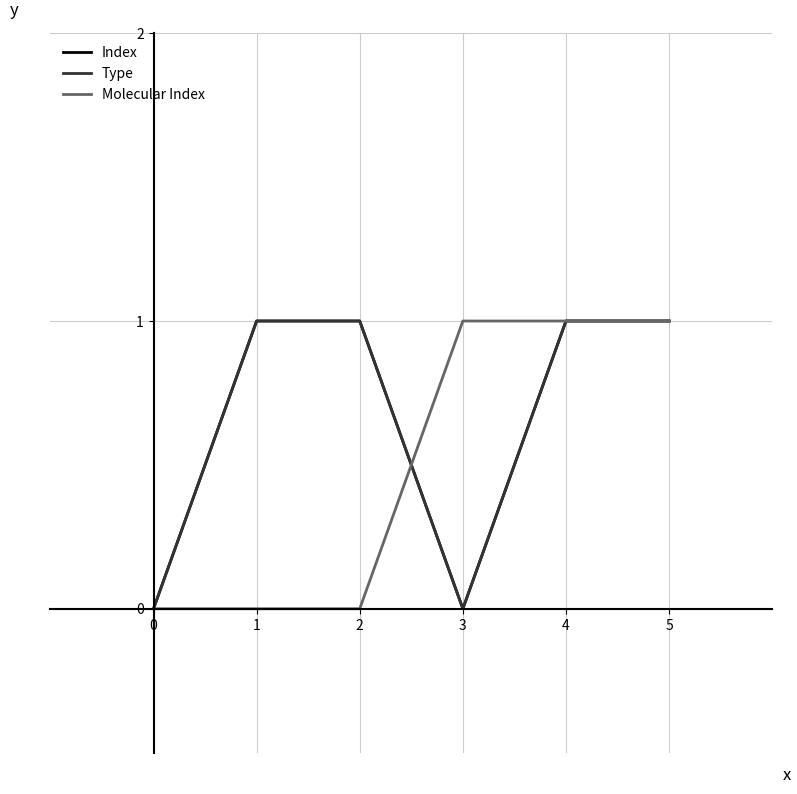

What is the maximum value for Type?

1